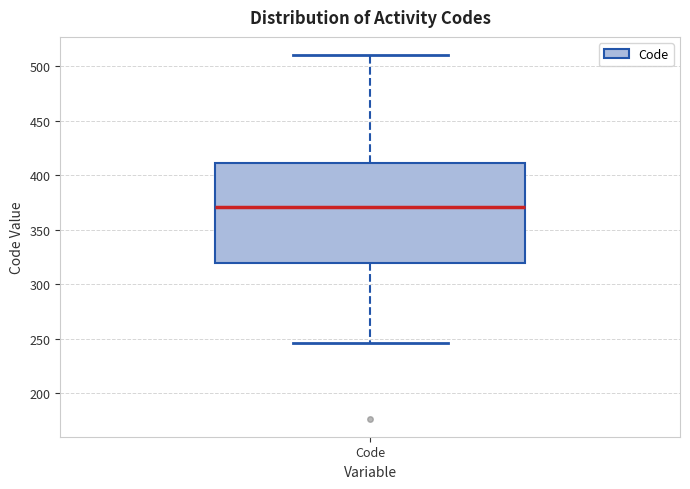

Where does the lower whisker of the box for Code end on the y-axis? The values are not printed on the chart, so give them approximately, as read against the axis.

245